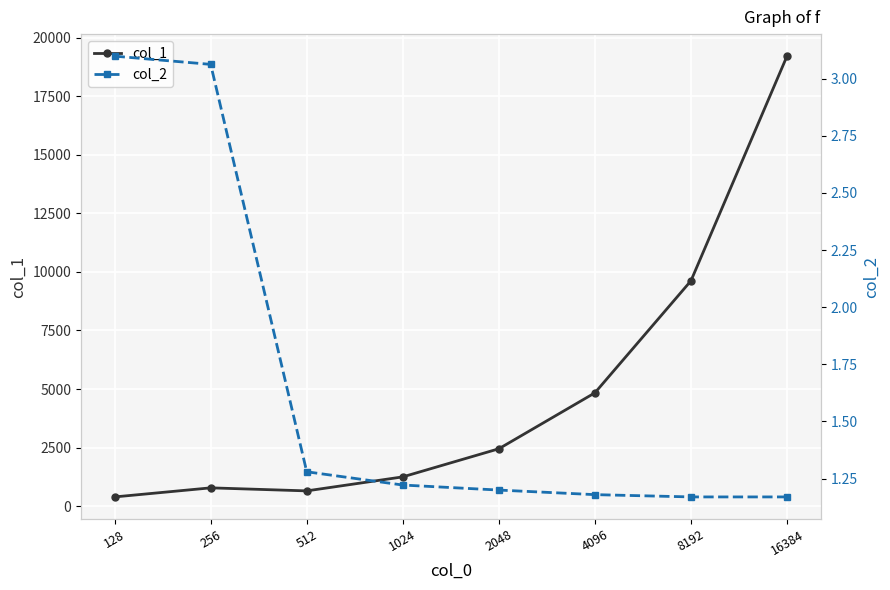

What is the sum of the col_1 values at 4096 and 128?

5236.2